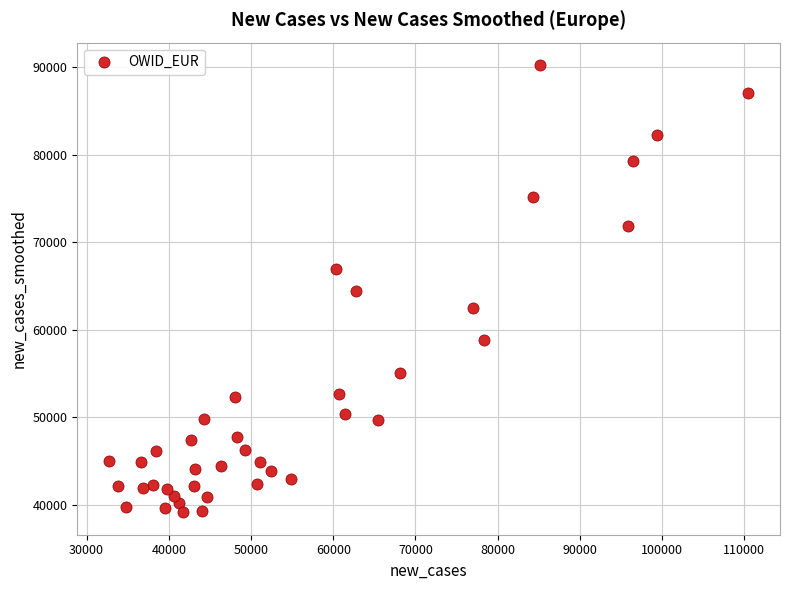

What is the range of X values (max minus min)?

77705.0